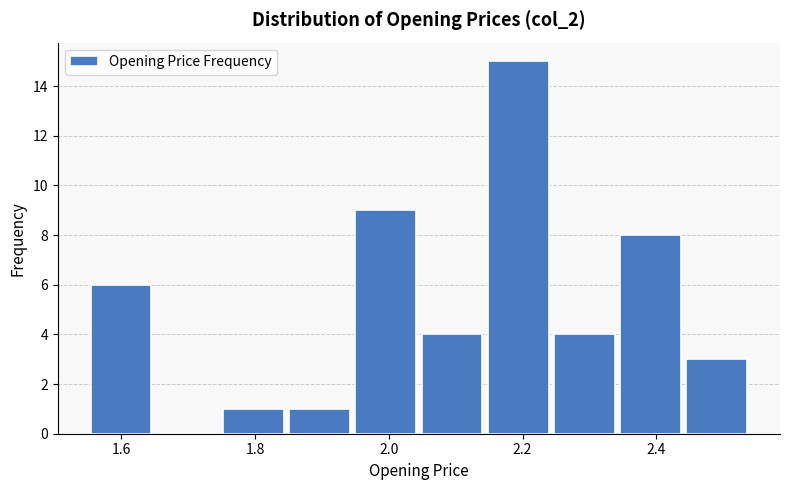

How tall is the bar that spans 1.84 to 1.94 on the x-axis? Neither the bar edges nor the heights are printed on the chart, so give them approximately, as read against the axes.

1